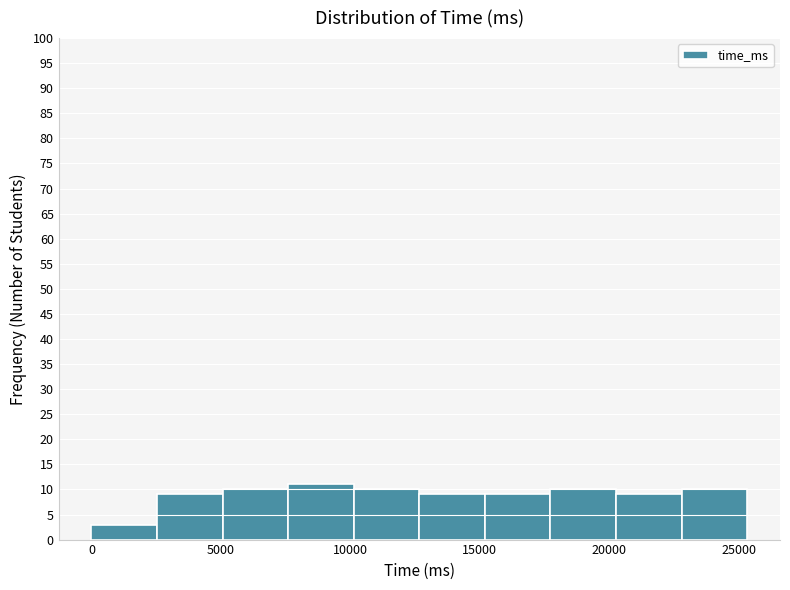

Which range on the x-axis has the tallest bar?

7500 to 10000